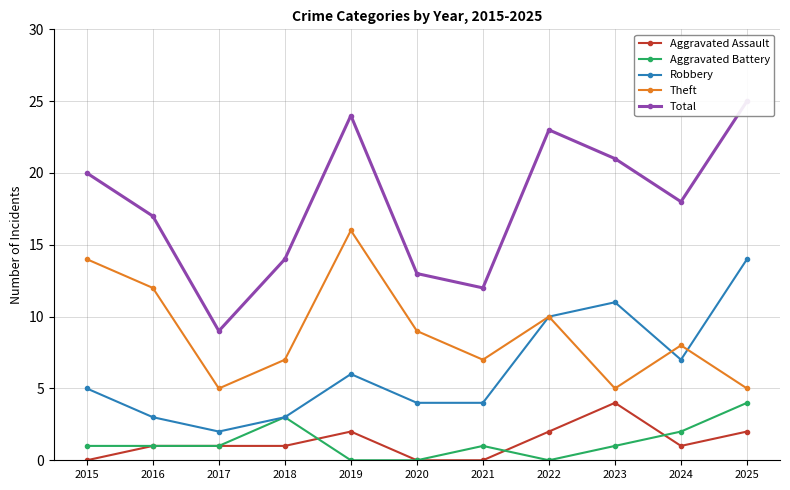

How many values in the Aggravated Assault series exceed 1?

4